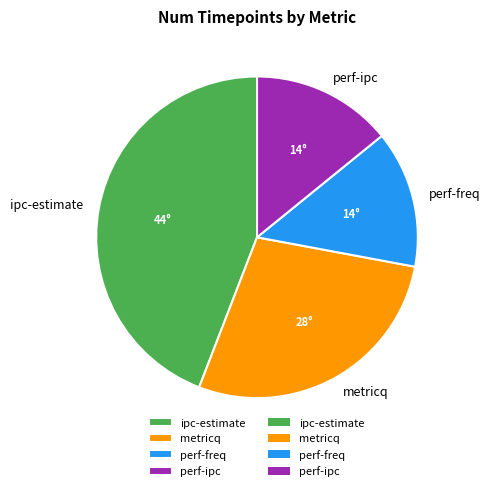

Which category has the biggest portion of the pie?

ipc-estimate